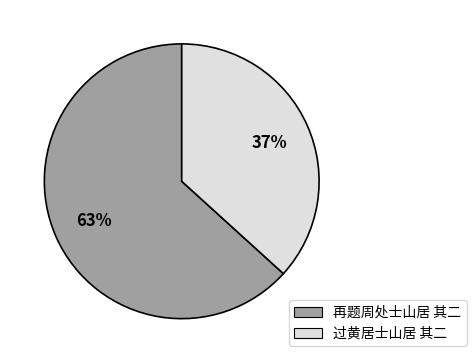

How many slices are in this pie chart?

2